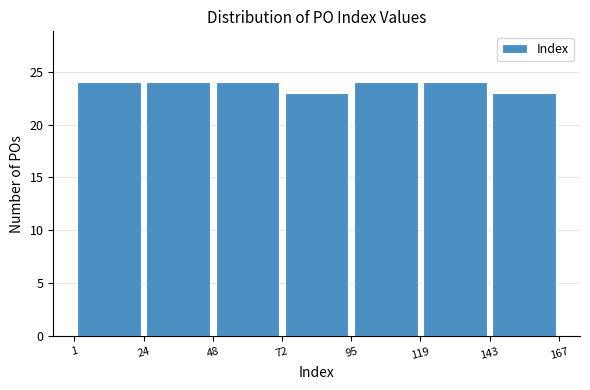

Reading left to right, list every bar in this chart as the range it spans on the x-axis followed by its height. The values are not printed on the chart, so give them approximately, as read against the axis.

1 to 24: 24
24 to 48: 24
48 to 72: 24
72 to 95: 23
95 to 119: 24
119 to 143: 24
143 to 167: 23